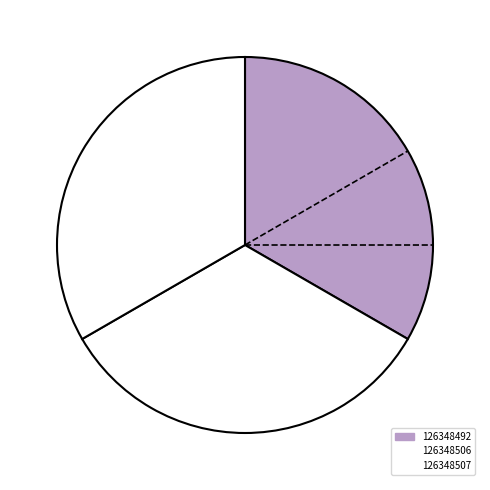

Count the number of slices in the pie.

3